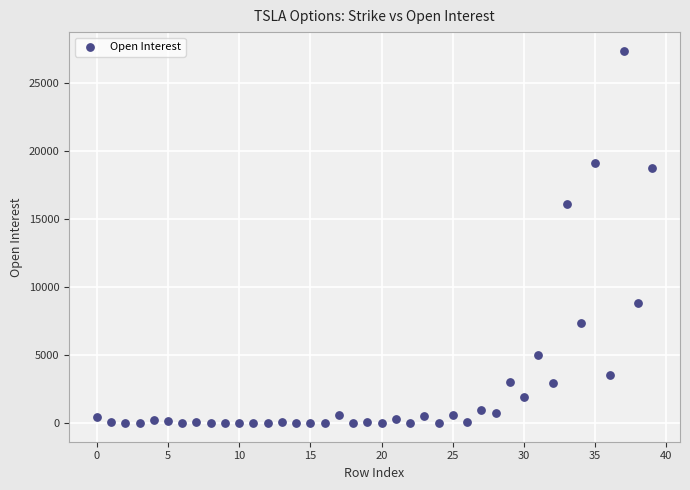

What is the range of Y values (max minus min)?

27410